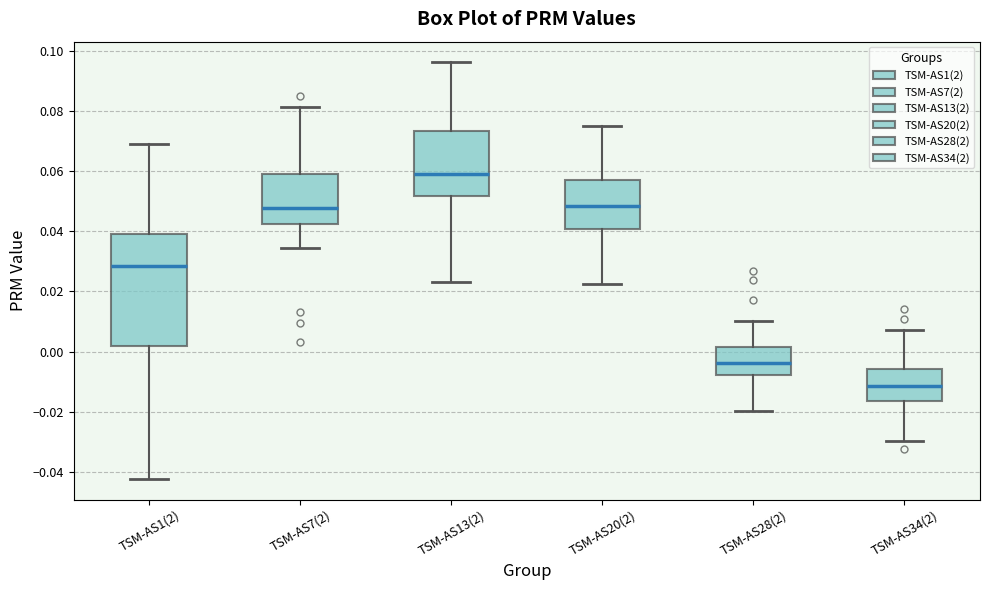

Which box is the tallest, from its lower edge to its upper edge?

TSM-AS1(2)